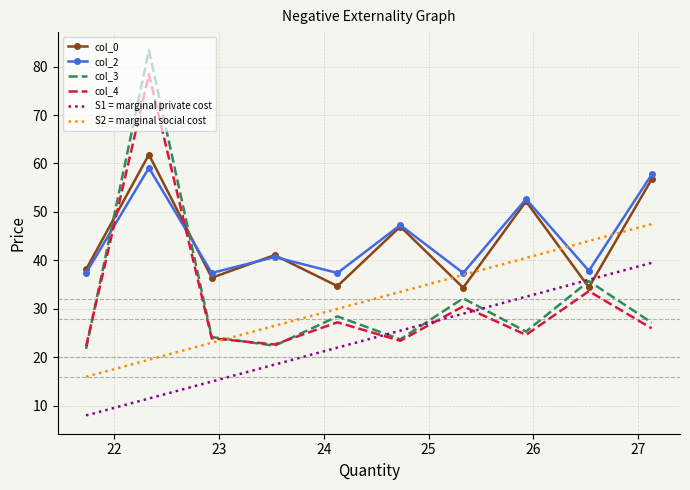

Which series has the largest range (max minus min)?

col_3